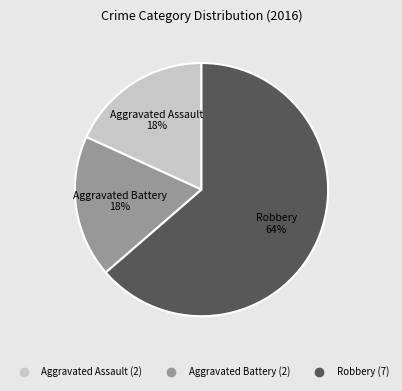

Which category has the biggest portion of the pie?

Robbery